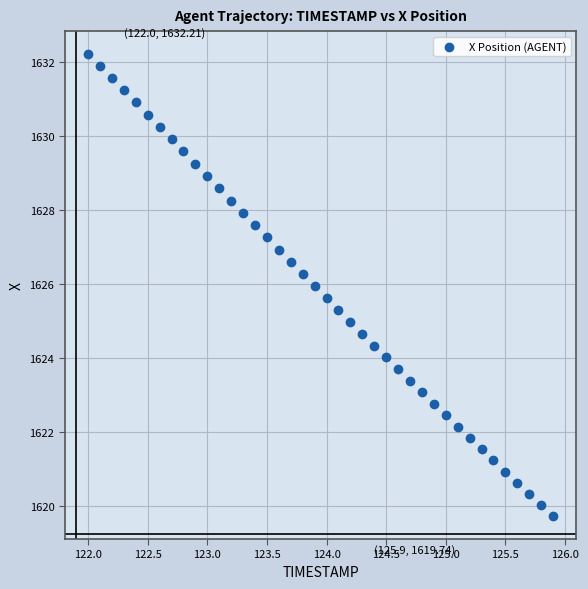

What is the range of X values (max minus min)?

3.9